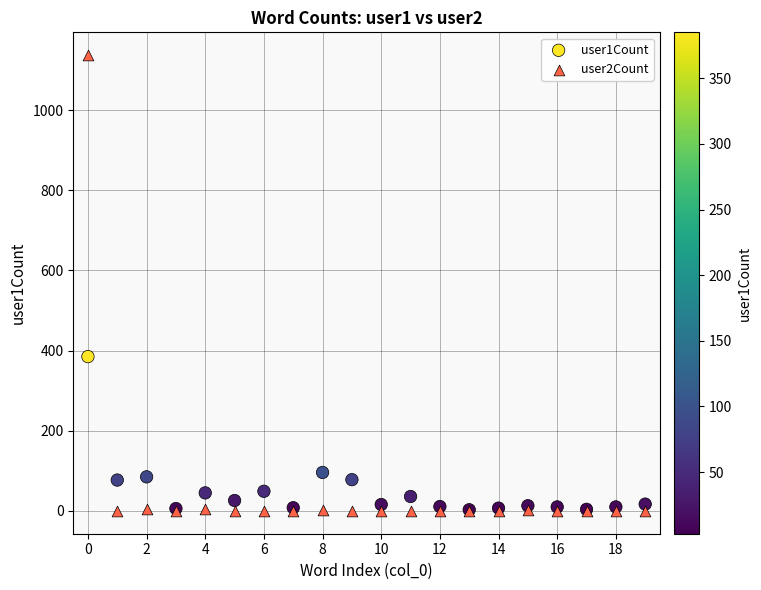

Across all series, what Y value is closest to 568?

385